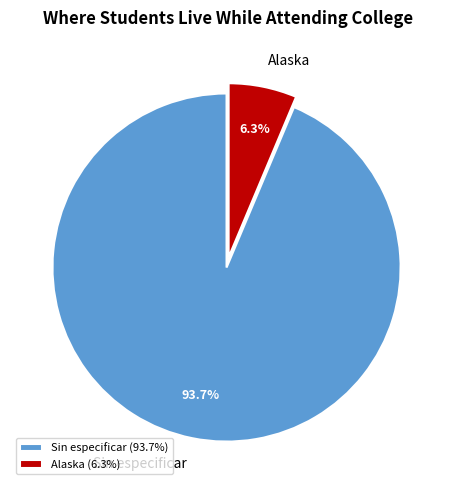

What percentage is NOT represented by Alaska?

93.7%